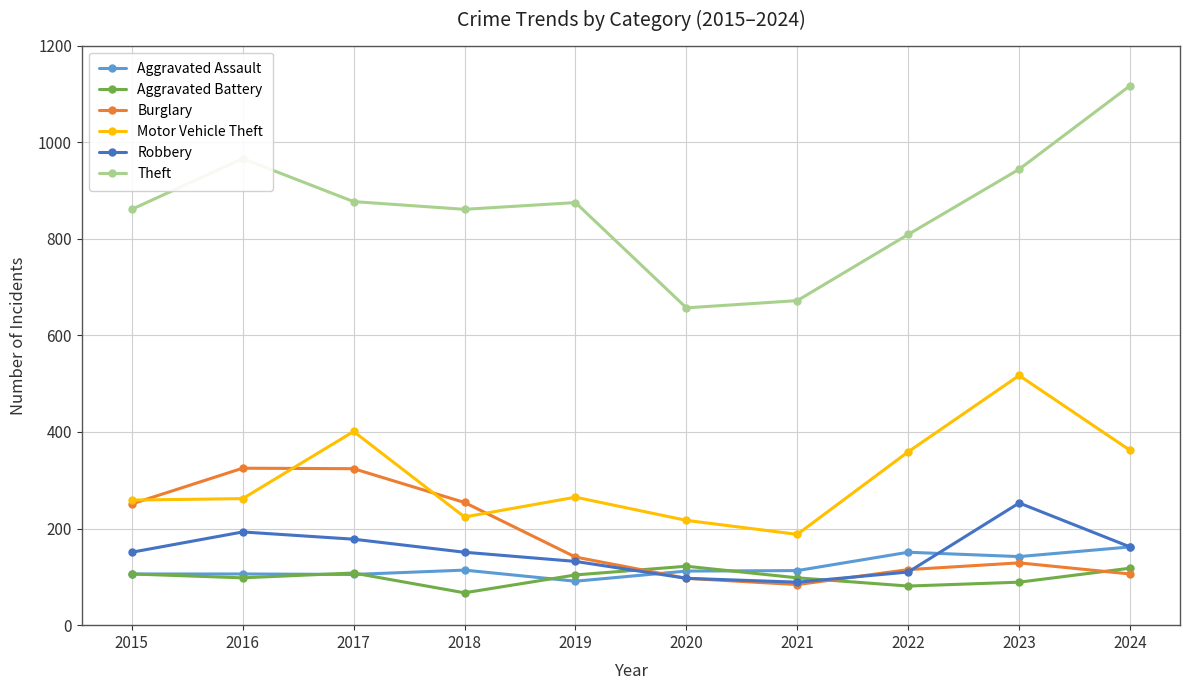

True or false: Burglary has more than 2 interior local peaks.

False